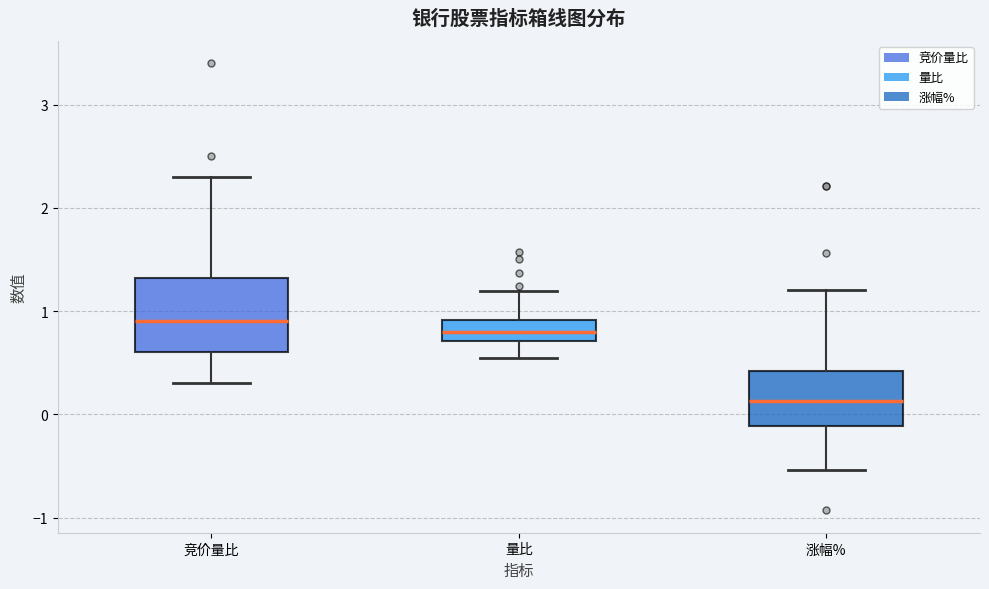

Reading left to right, read every box against the y-axis: the position of its median line, the range the box covers, and the ends of its whiskers. The values are not printed on the chart, so give them approximately, as read against the axis.

竞价量比: median 0.9, box 0.6 to 1.3, whiskers 0.3 to 2.3
量比: median 0.8, box 0.7 to 0.9, whiskers 0.5 to 1.2
涨幅%: median 0.1, box -0.1 to 0.4, whiskers -0.5 to 1.2